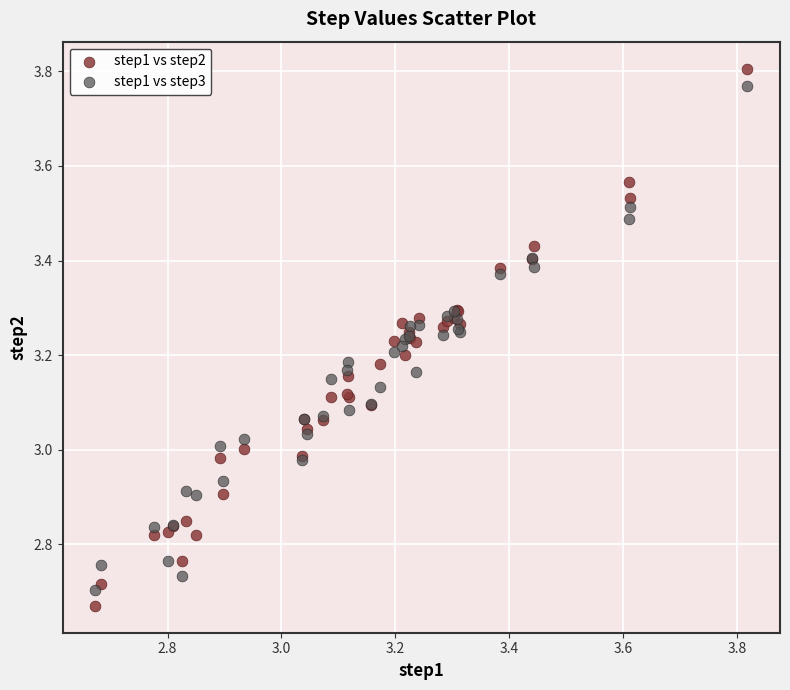

Which series contains the highest Y value?

step1 vs step2